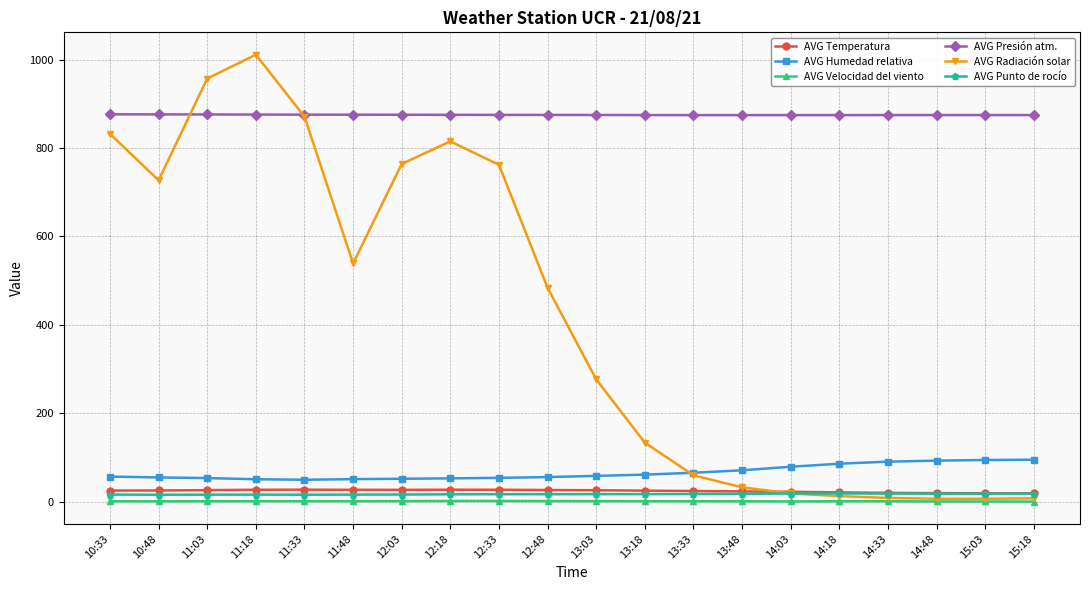

Which series has the largest range (max minus min)?

AVG Radiación solar